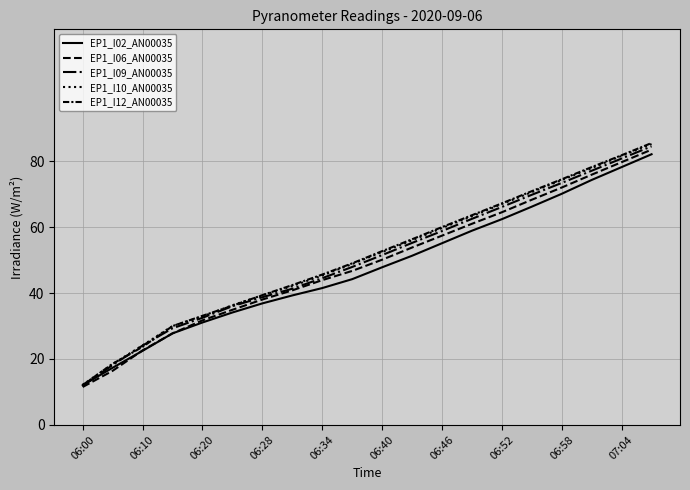

What is the lowest value of the EP1_I10_AN00035 series?

12.2